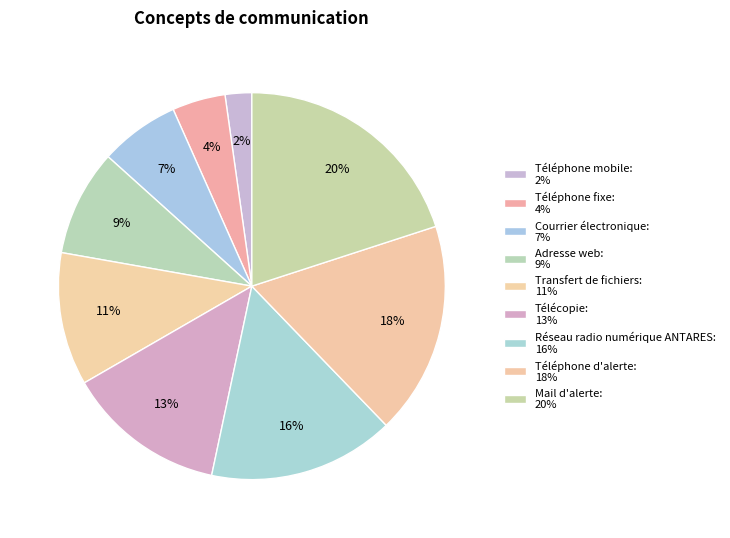

To the nearest percent, what is the combined percentage of Mail d'alerte and Adresse web?

29%